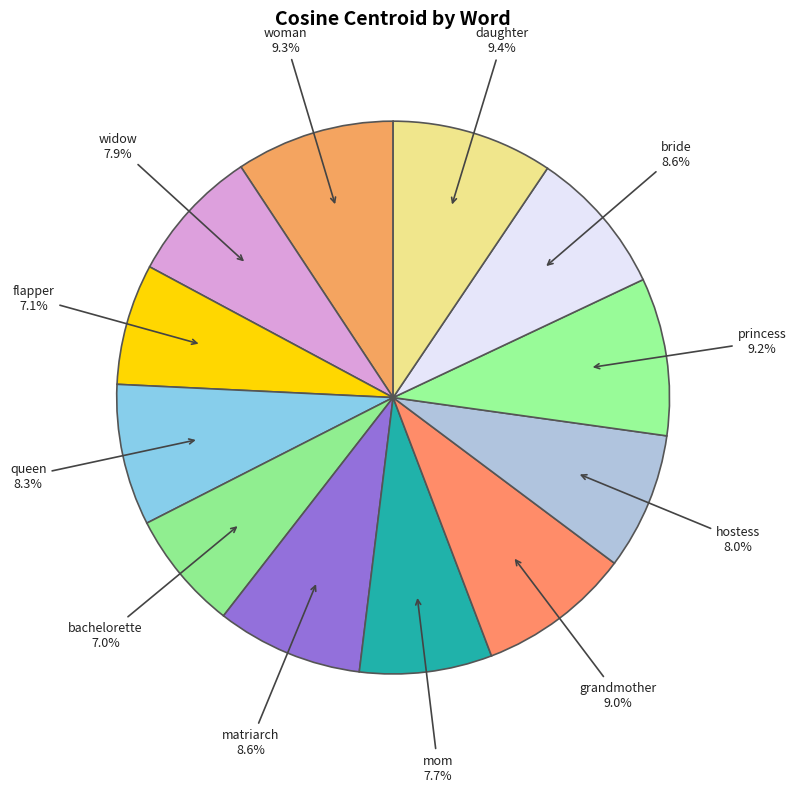

Count the number of slices in the pie.

12